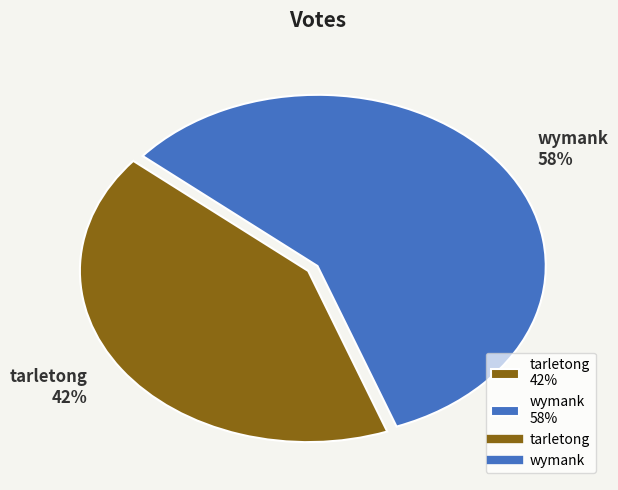

What is the majority slice?

wymank